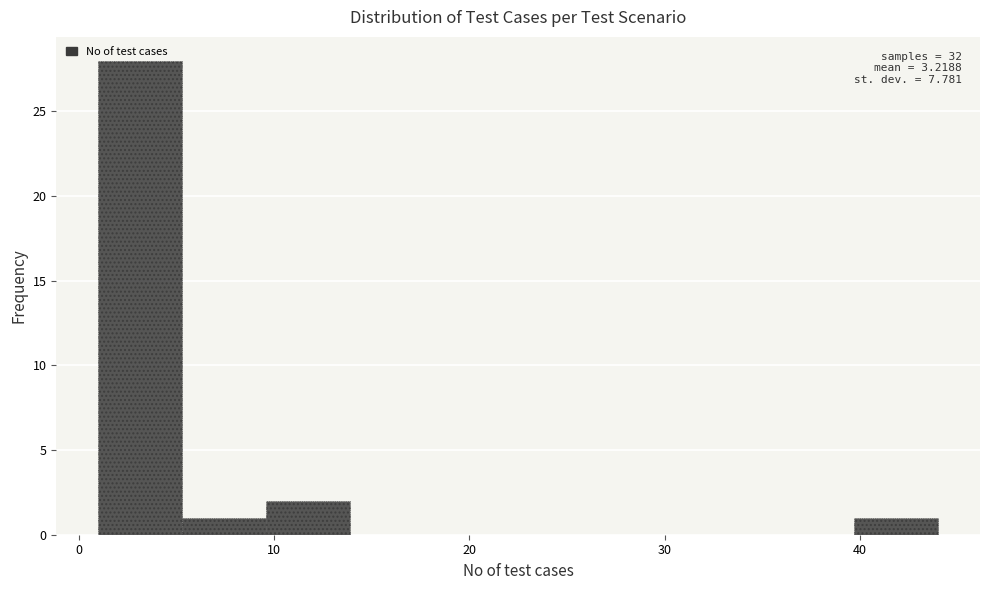

Over which range of the x-axis is the bar tallest?

1.0 to 5.3